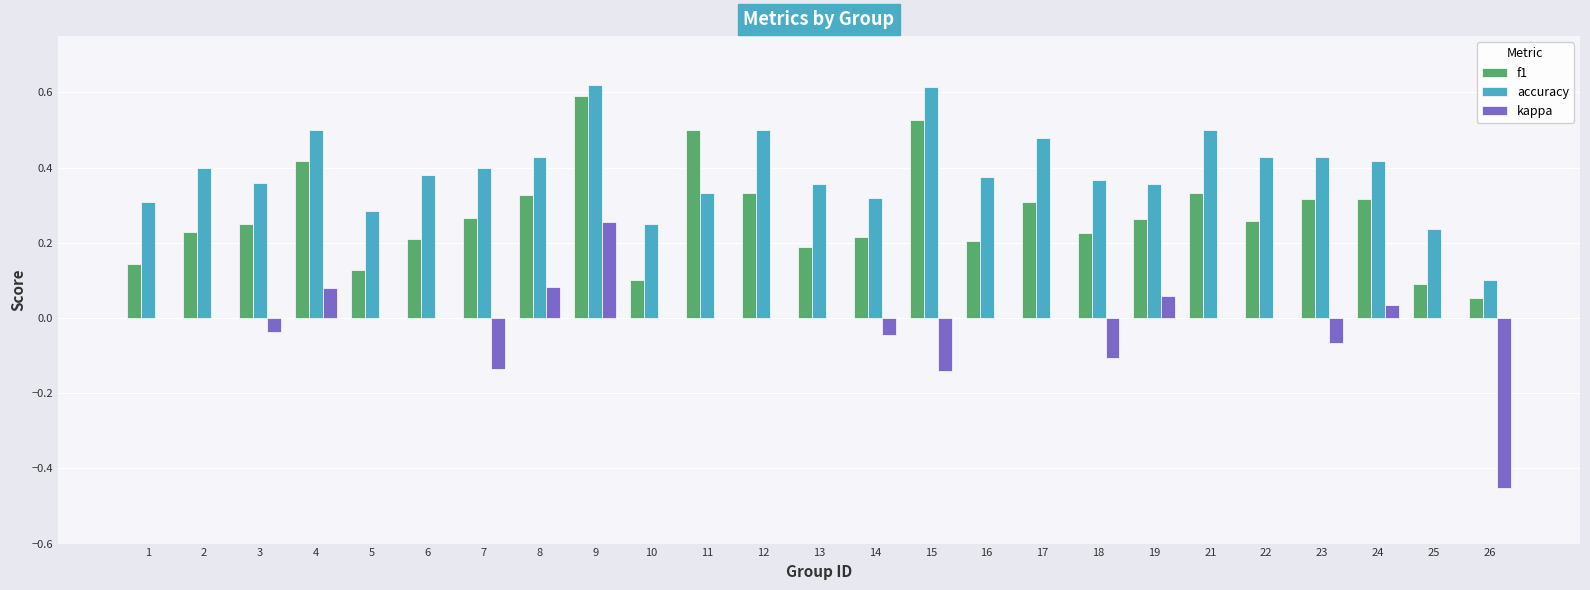

What is the sum of all accuracy values?

9.7